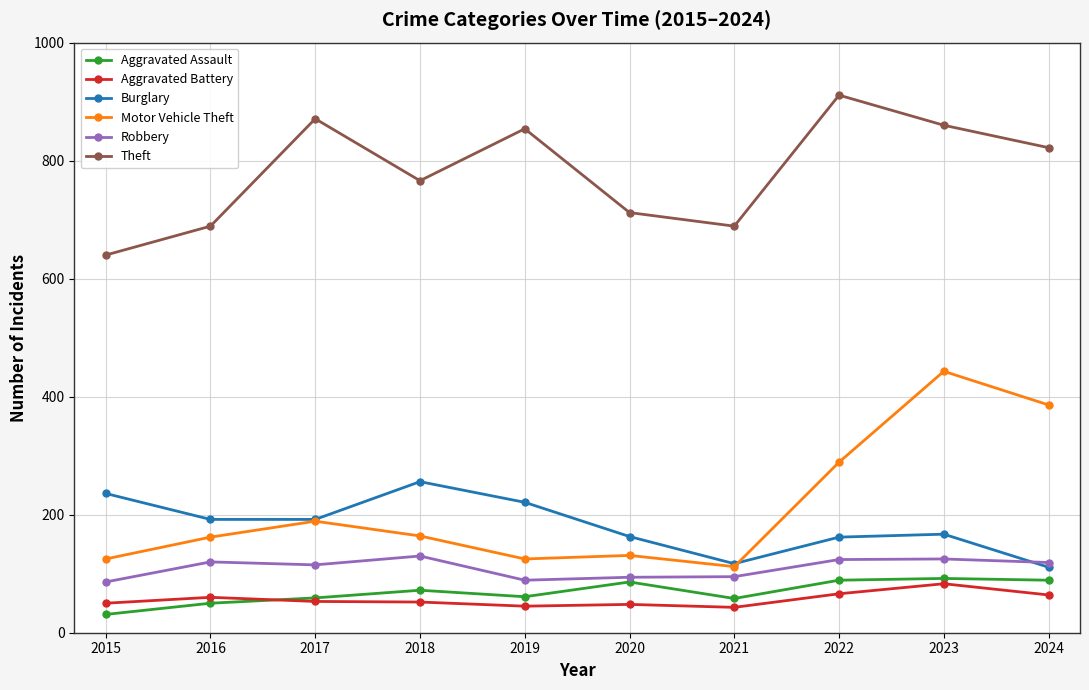

At 2023, list the series in order from largest to smallest.

Theft, Motor Vehicle Theft, Burglary, Robbery, Aggravated Assault, Aggravated Battery